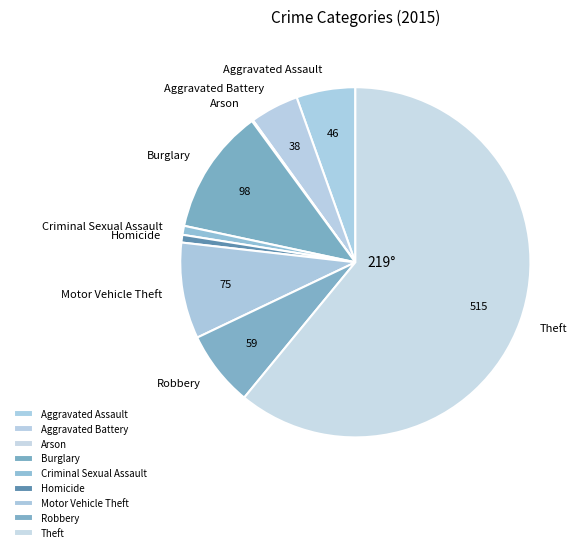

Which category accounts for the majority?

Theft